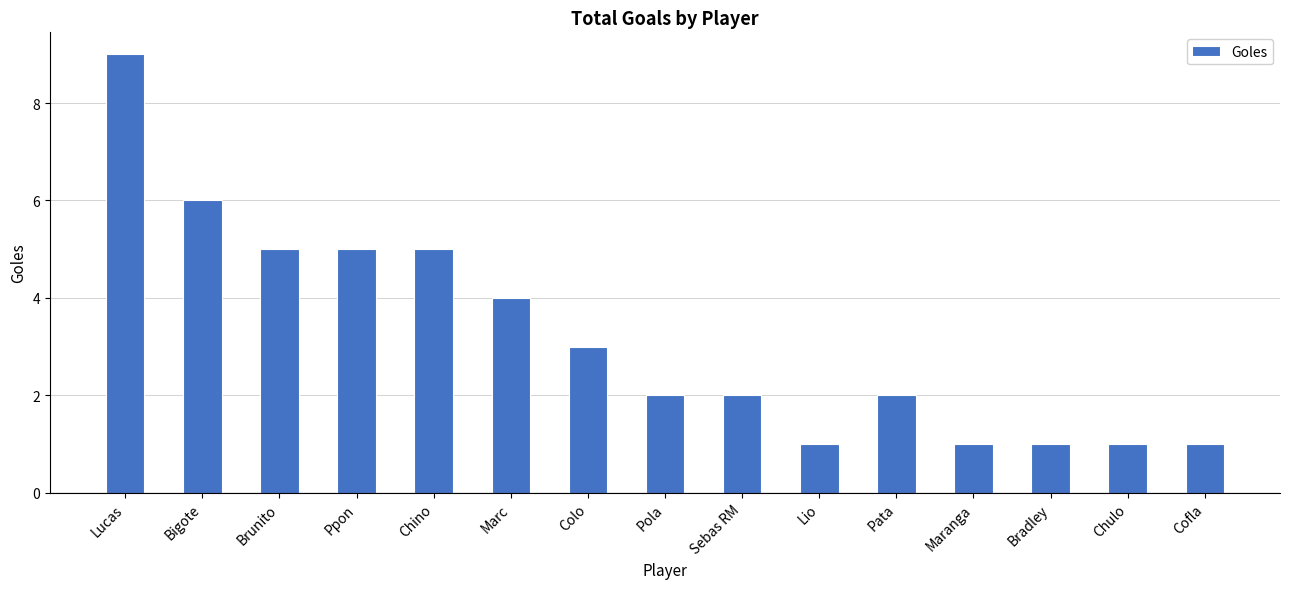

Reading left to right, list all the values displayed in this chart.

9	6	5	5	5	4	3	2	2	1	2	1	1	1	1